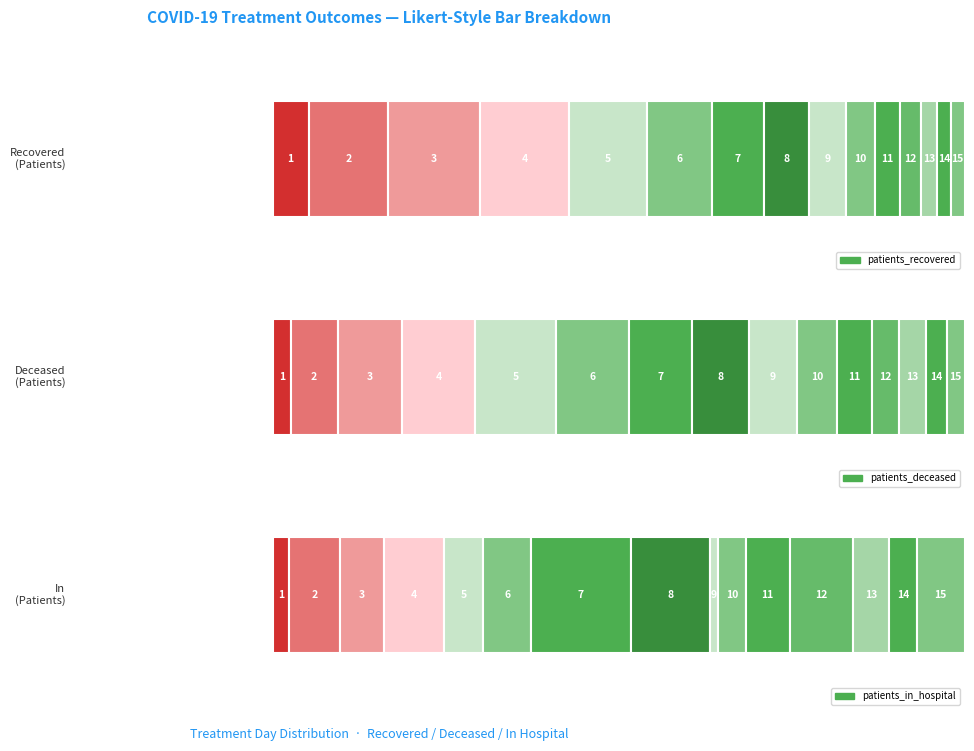

What is the sum of all patients_recovered values?

74242